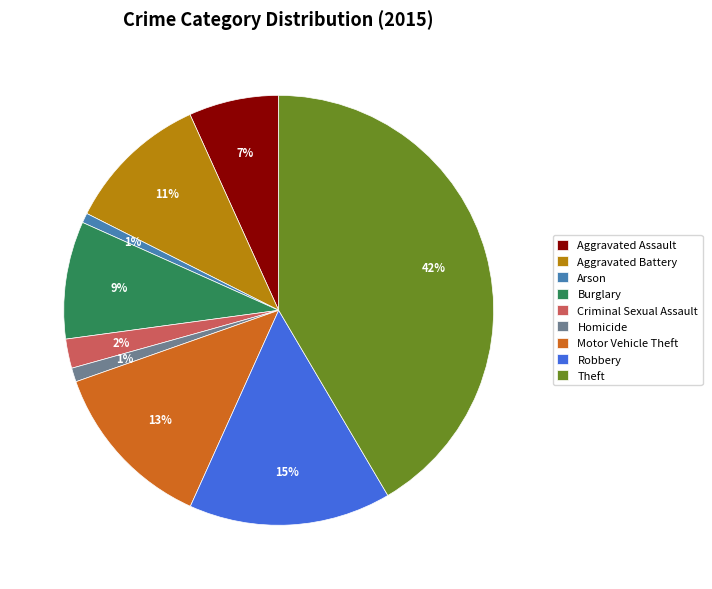

Count the number of slices in the pie.

9